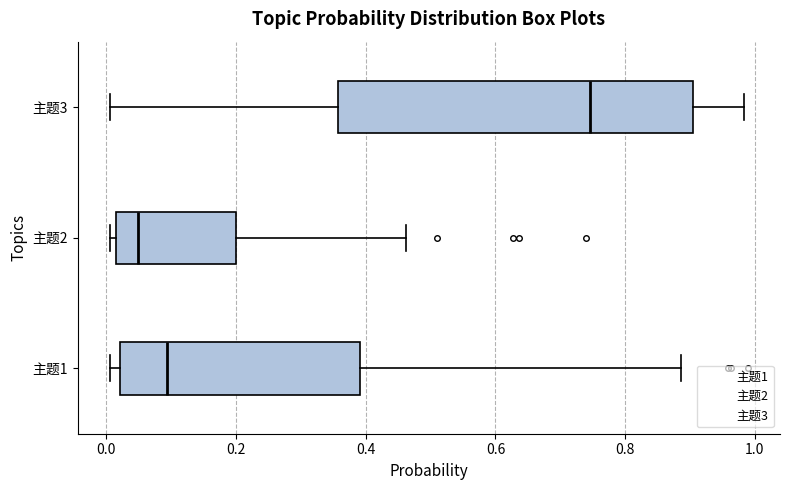

Reading bottom to top, transcribe this box plot: for each box, give where its median line is, the range the box spans, and where its two whiskers end, as read against the x-axis. The values are not printed on the chart, so give them approximately, as read against the axis.

主题1: median 0.10, box 0.02 to 0.40, whiskers 0.00 to 0.88
主题2: median 0.04, box 0.02 to 0.20, whiskers 0.00 to 0.46
主题3: median 0.74, box 0.36 to 0.90, whiskers 0.00 to 0.98